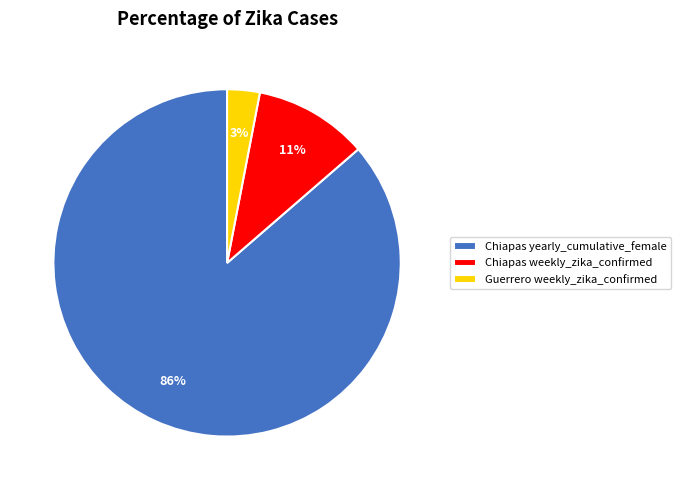

Which slice represents more than half of the pie?

Chiapas yearly_cumulative_female